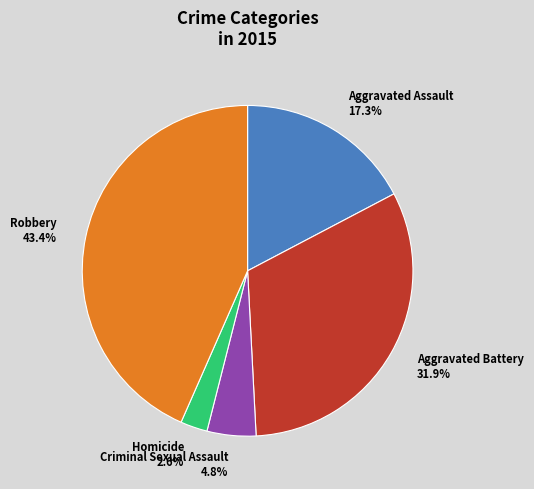

Rank the categories by value from highest to lowest.

Robbery, Aggravated Battery, Aggravated Assault, Criminal Sexual Assault, Homicide